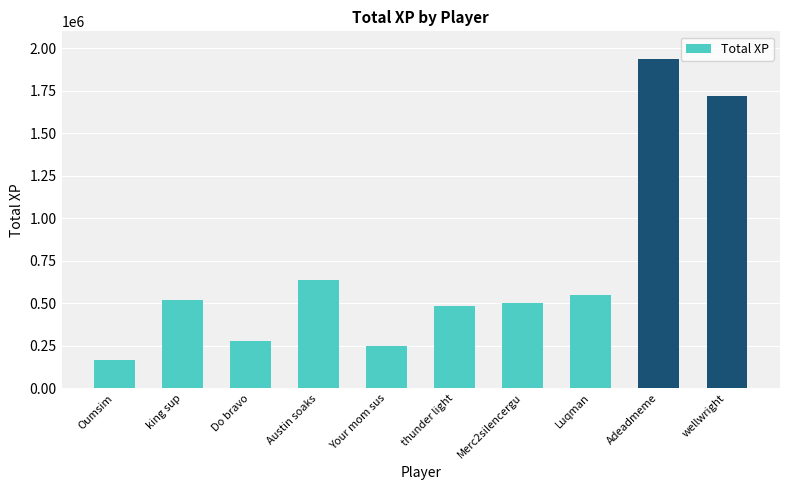

Between Do bravo and Adeadmeme, which is larger?

Adeadmeme